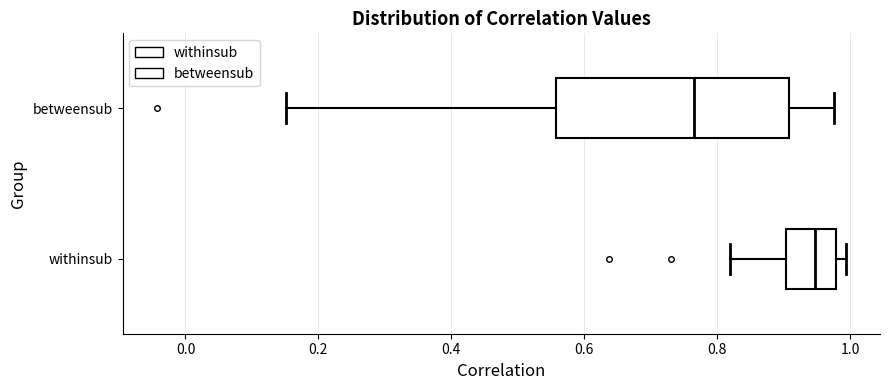

Which box's median line is the furthest to the left?

betweensub